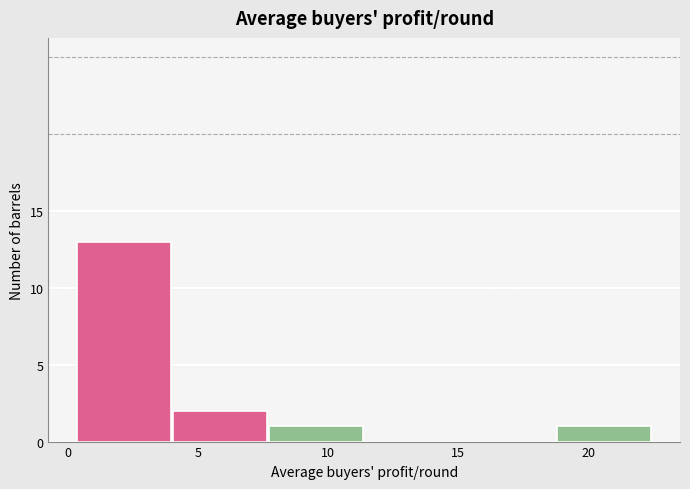

Reading left to right, transcribe this chart: for each bar, give the range it covers on the x-axis and its height. Neither the bar edges nor the heights are printed on the chart, so give them approximately, as read against the axes.

0.5 to 4.0: 13
4.0 to 7.5: 2
7.5 to 11.5: 1
11.5 to 15.0: 0
15.0 to 19.0: 0
19.0 to 22.5: 1